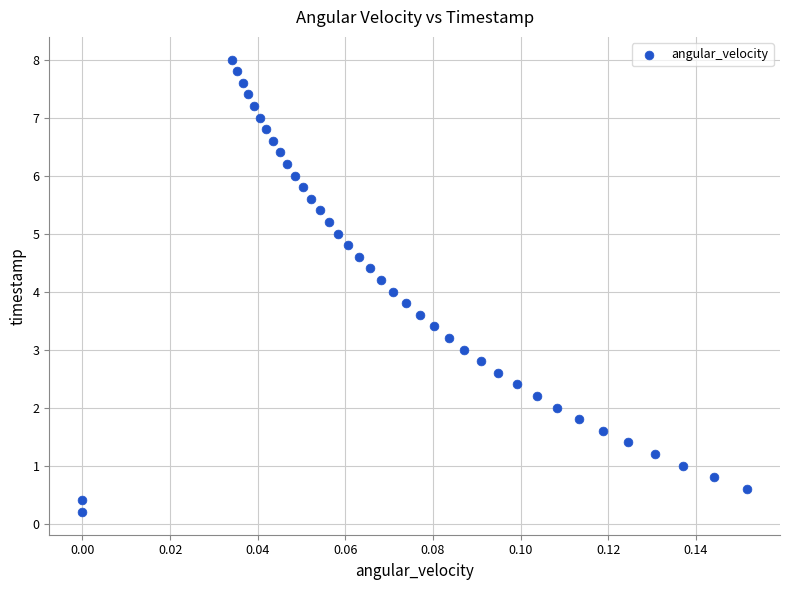

What is the range of Y values (max minus min)?

7.8